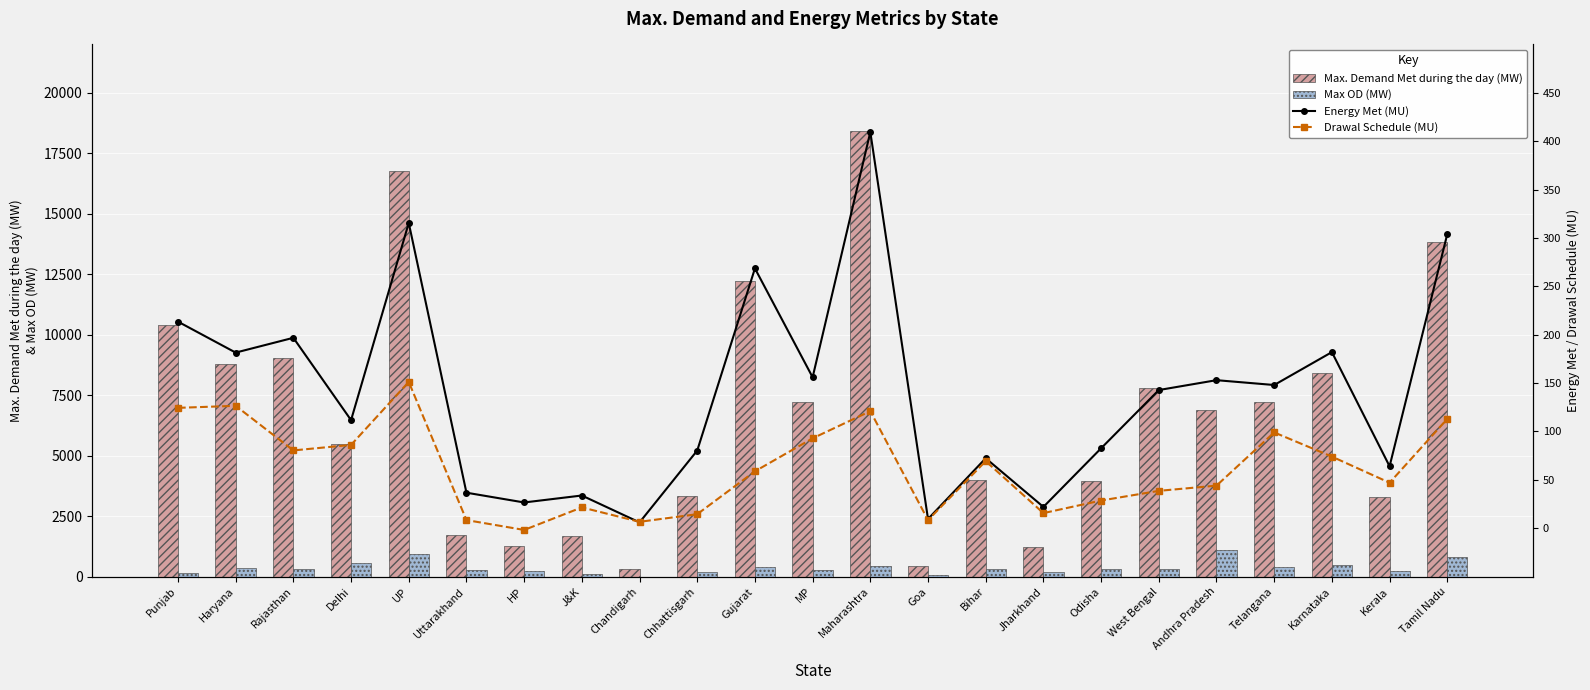

How many values in Drawal Schedule (MU) are below zero?

1